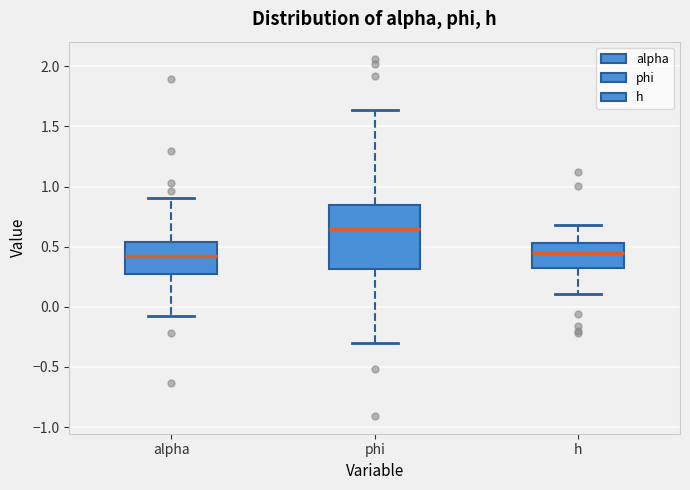

Reading left to right, transcribe this box plot: for each box, give where its median line is, the range the box spans, and where its two whiskers end, as read against the y-axis. The values are not printed on the chart, so give them approximately, as read against the axis.

alpha: median 0.40, box 0.25 to 0.55, whiskers -0.10 to 0.90
phi: median 0.65, box 0.30 to 0.85, whiskers -0.30 to 1.65
h: median 0.45, box 0.30 to 0.55, whiskers 0.10 to 0.70